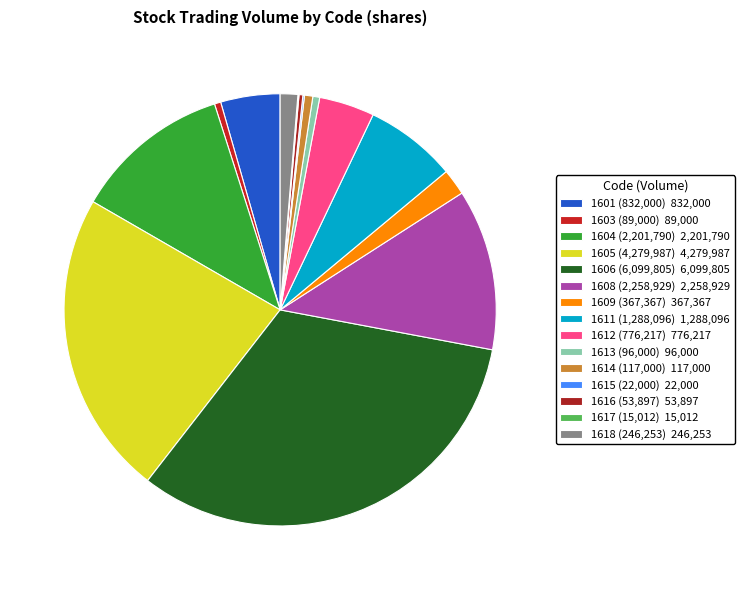

Does any single category account for the majority?

No